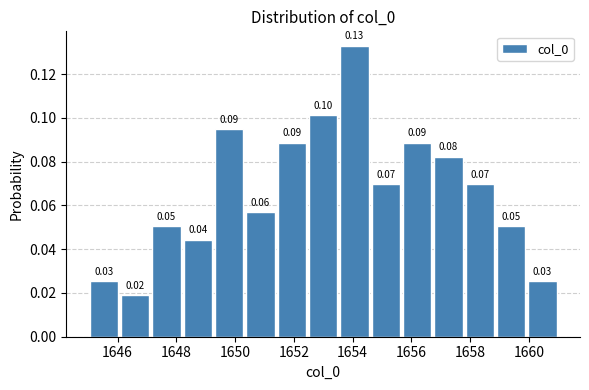

Which range on the x-axis has the tallest bar?

1653.6 to 1654.6